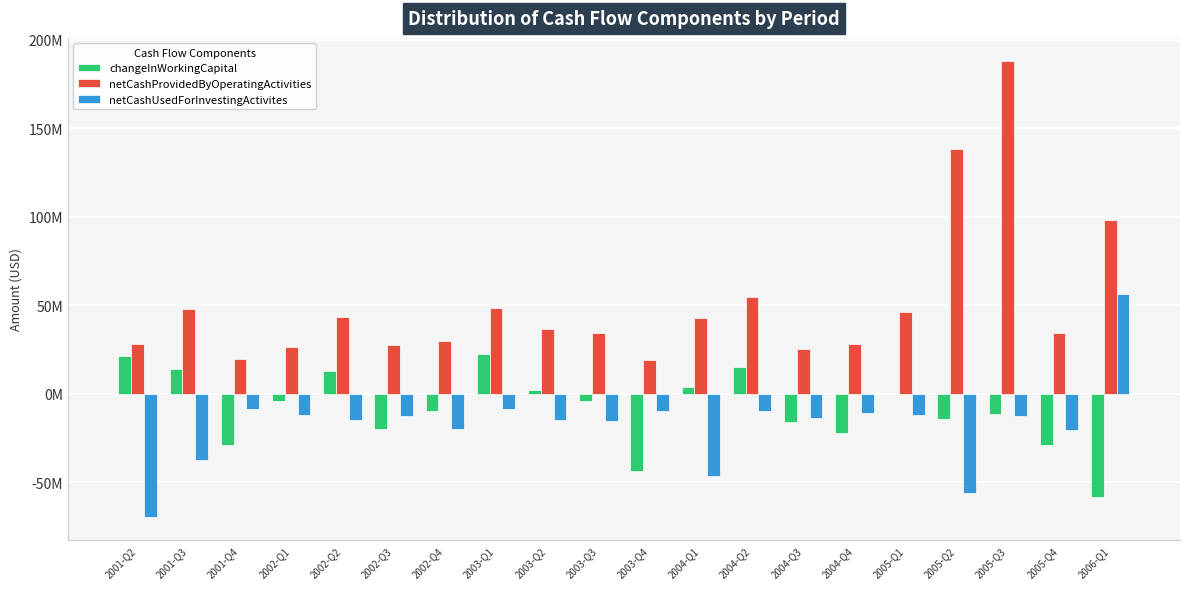

What is the total value across all series at 2005-Q2?

67958000